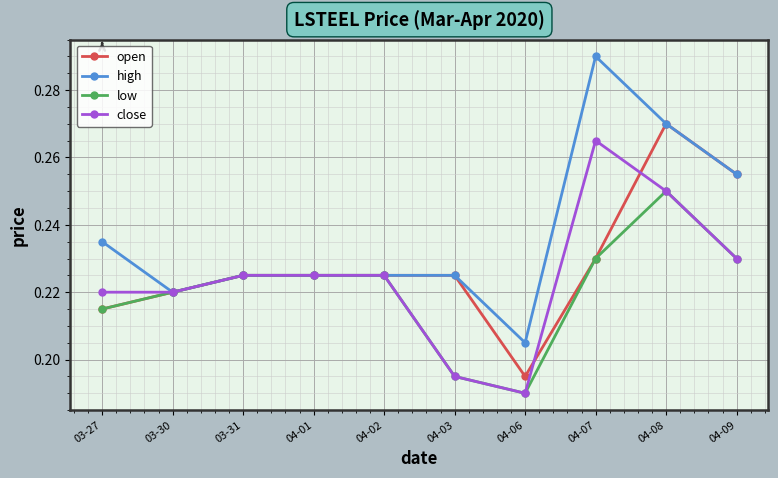

Is the value of high at 03-27 greater than the value of open at 04-02?

Yes